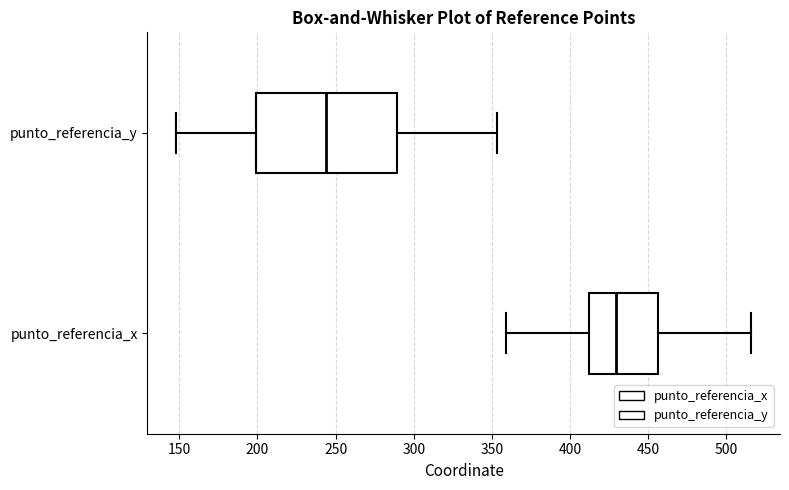

Reading bottom to top, transcribe this box plot: for each box, give where its median line is, the range the box spans, and where its two whiskers end, as read against the x-axis. The values are not printed on the chart, so give them approximately, as read against the axis.

punto_referencia_x: median 430, box 410 to 455, whiskers 360 to 515
punto_referencia_y: median 245, box 200 to 290, whiskers 150 to 355